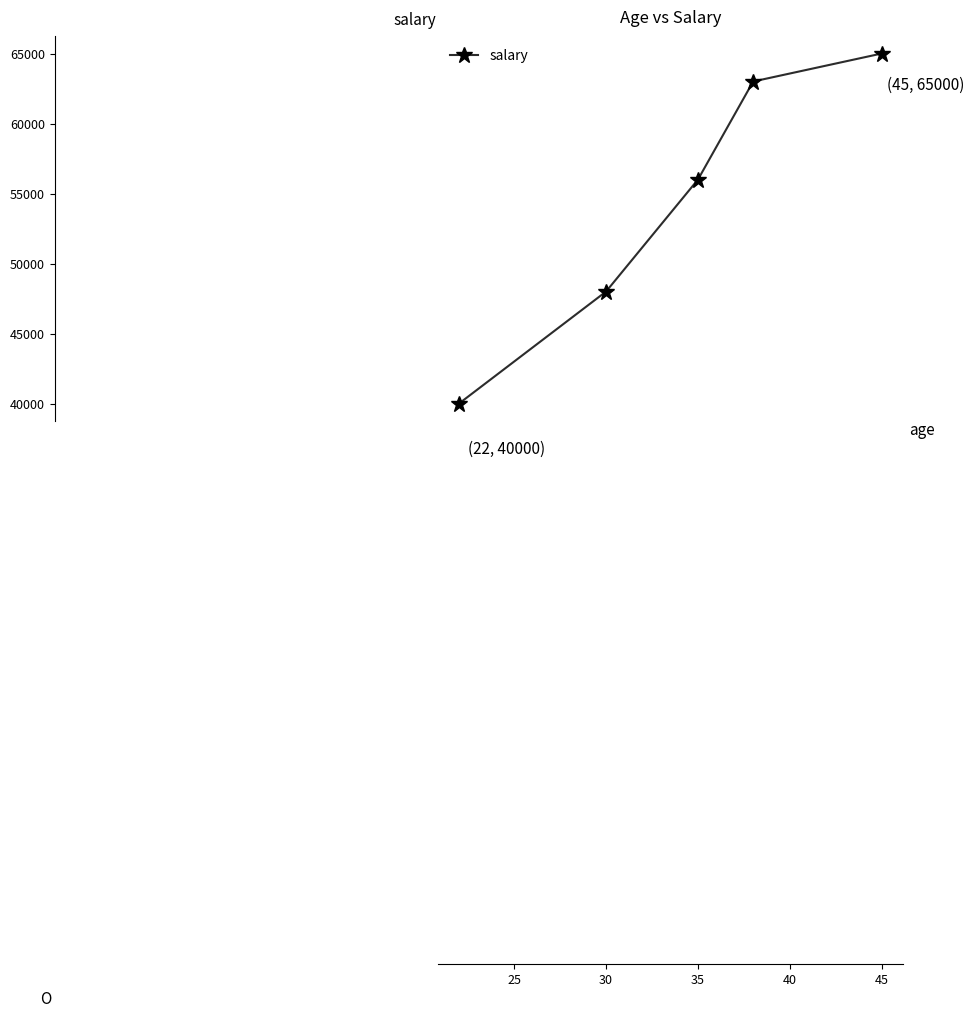

What is the smallest value displayed?

40000